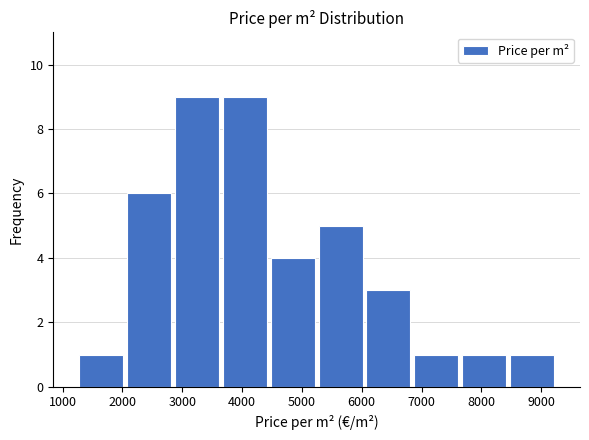

Reading left to right, transcribe this chart: for each bar, give the range it covers on the x-axis and its height. Neither the bar edges nor the heights are printed on the chart, so give them approximately, as read against the axes.

1200 to 2000: 1
2000 to 2800: 6
2800 to 3600: 9
3600 to 4400: 9
4400 to 5200: 4
5200 to 6000: 5
6000 to 6800: 3
6800 to 7600: 1
7600 to 8400: 1
8400 to 9300: 1